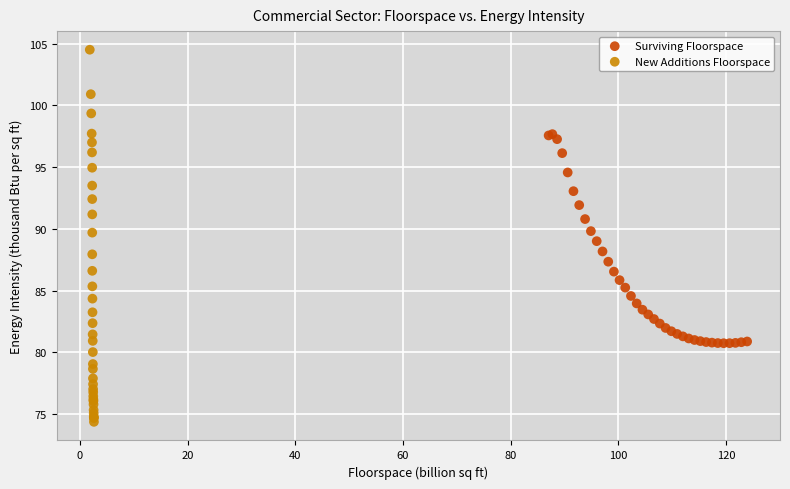

Which series contains the lowest Y value?

New Additions Floorspace